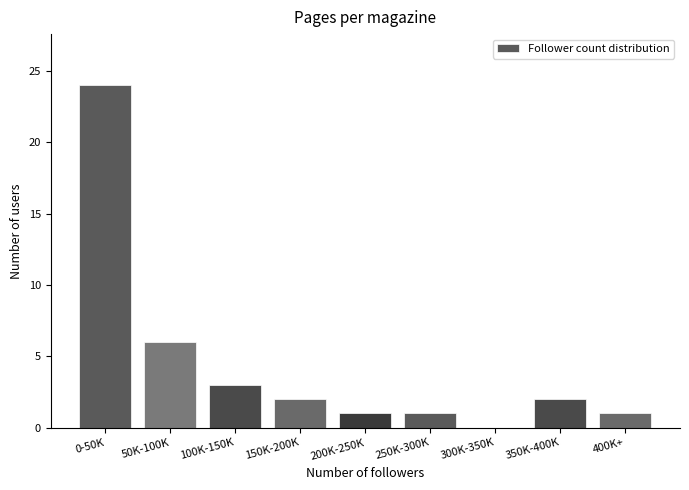

Reading right to left, transcribe all the data shown in this chart.

400K+=1	350K-400K=2	300K-350K=0	250K-300K=1	200K-250K=1	150K-200K=2	100K-150K=3	50K-100K=6	0-50K=24